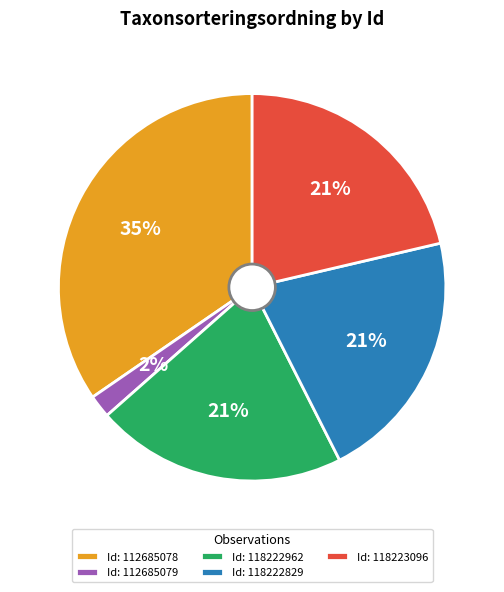

Count the number of slices in the pie.

5